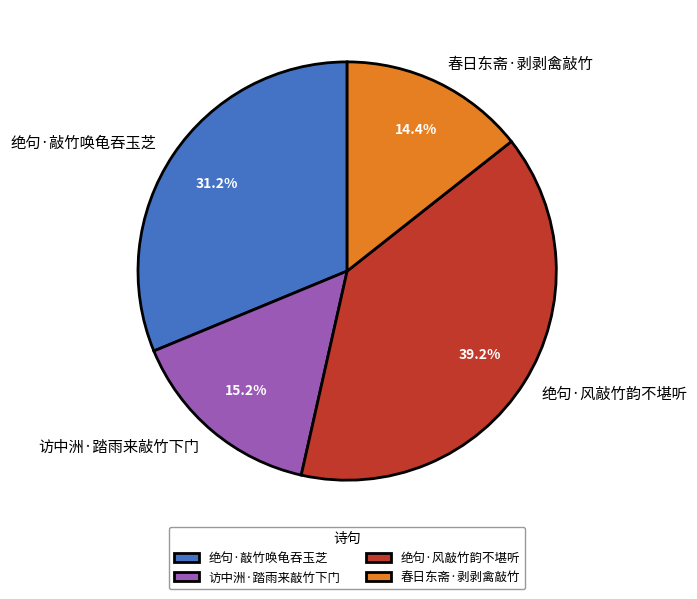

What is the ratio of the value at 绝句·敲竹唤龟吞玉芝 to the value at 春日东斋·剥剥禽敲竹?

2.2